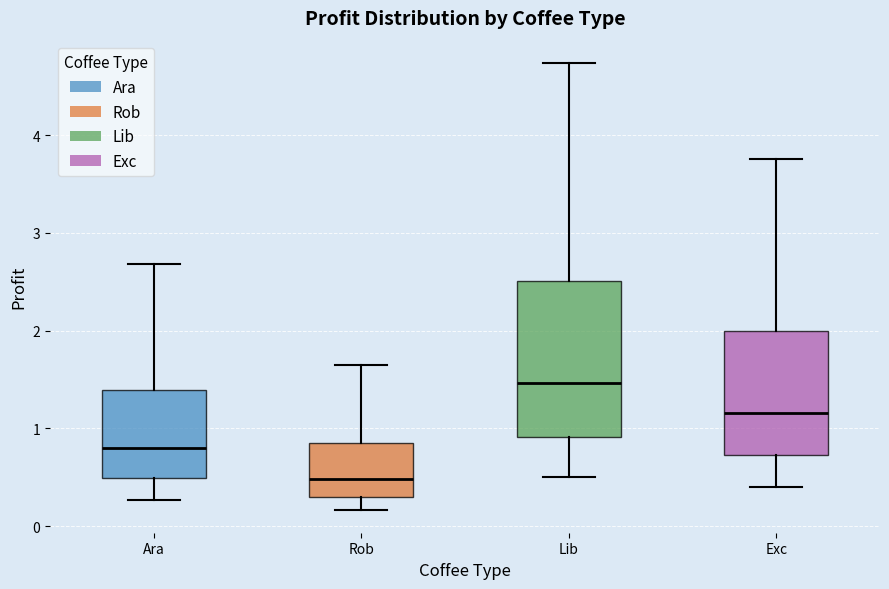

Reading left to right, transcribe this box plot: for each box, give where its median line is, the range the box spans, and where its two whiskers end, as read against the y-axis. The values are not printed on the chart, so give them approximately, as read against the axis.

Ara: median 0.8, box 0.5 to 1.4, whiskers 0.3 to 2.7
Rob: median 0.5, box 0.3 to 0.8, whiskers 0.2 to 1.6
Lib: median 1.5, box 0.9 to 2.5, whiskers 0.5 to 4.7
Exc: median 1.2, box 0.7 to 2.0, whiskers 0.4 to 3.8